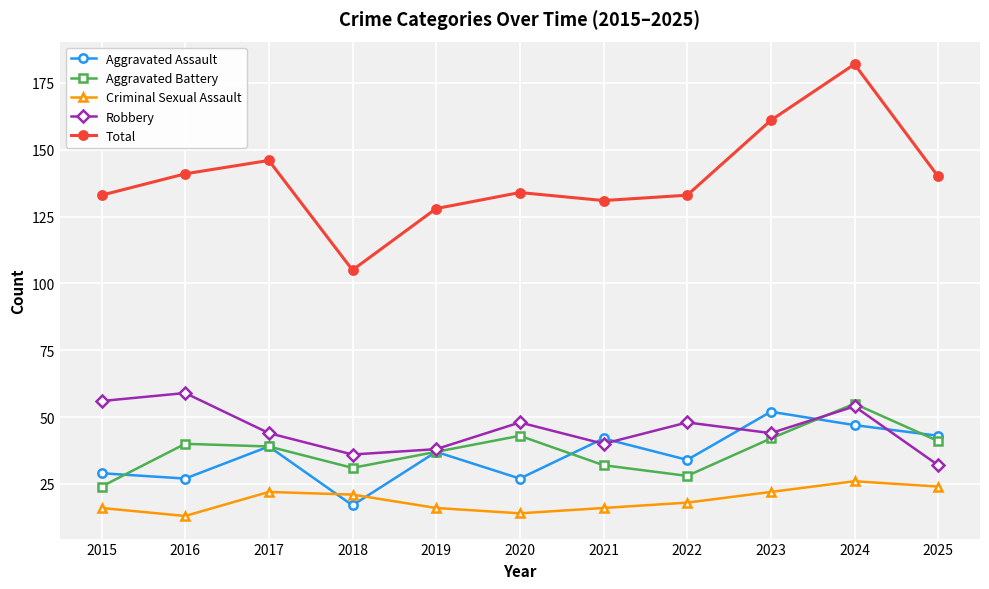

Which series has the widest spread of values?

Total